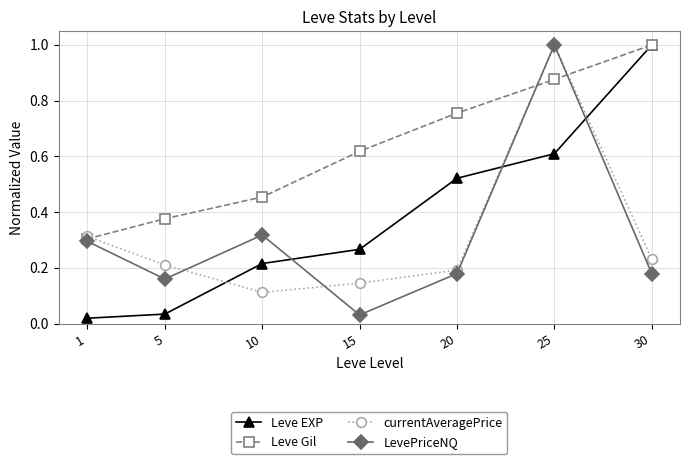

At how many categories does at least one series exceed 0?

7